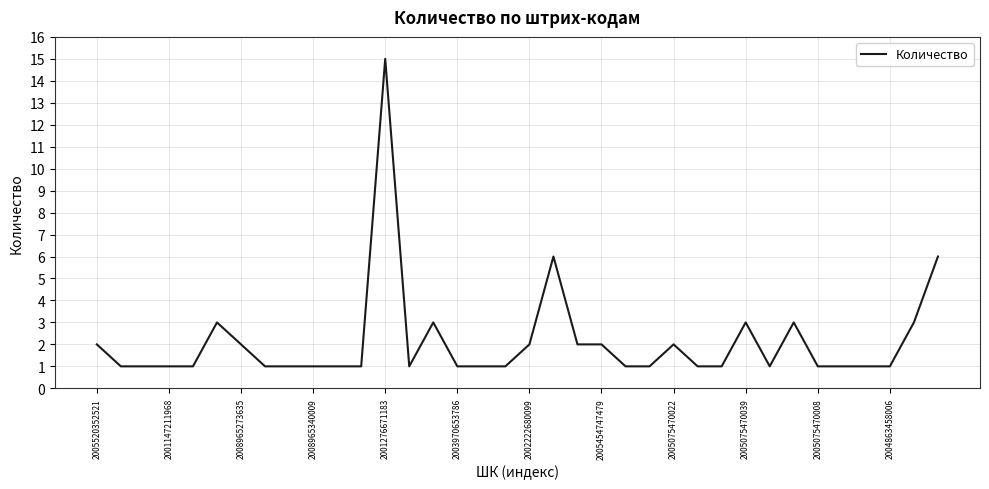

What is the difference between the maximum and minimum values?

14